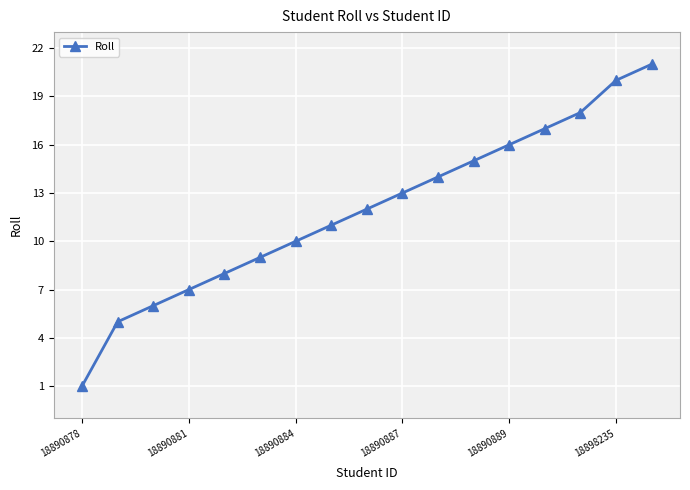

What is the average value?

12